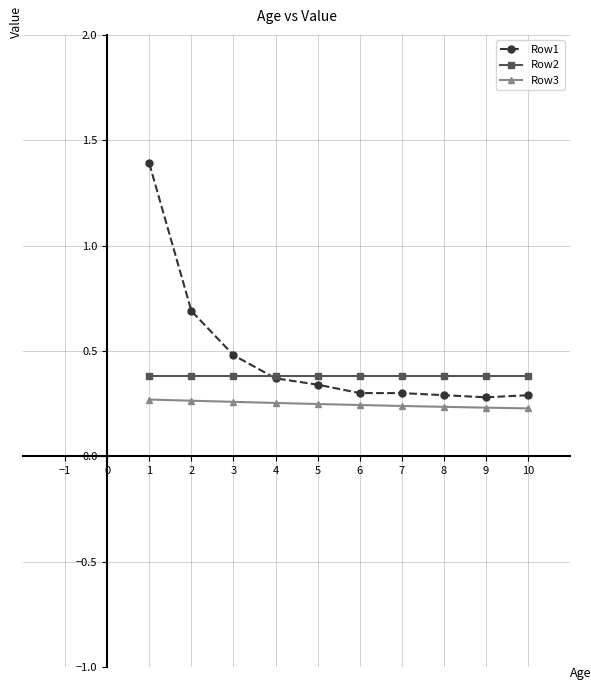

Which category has the highest value across all series?

1